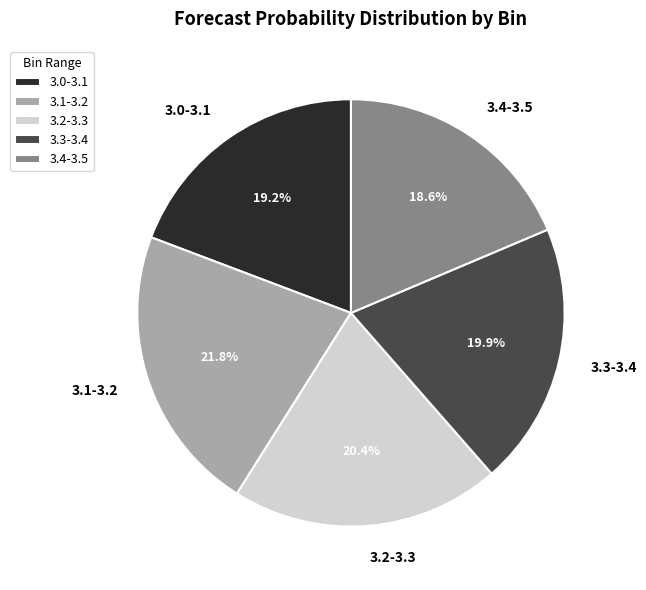

To the nearest percent, what is the average slice percentage?

20%